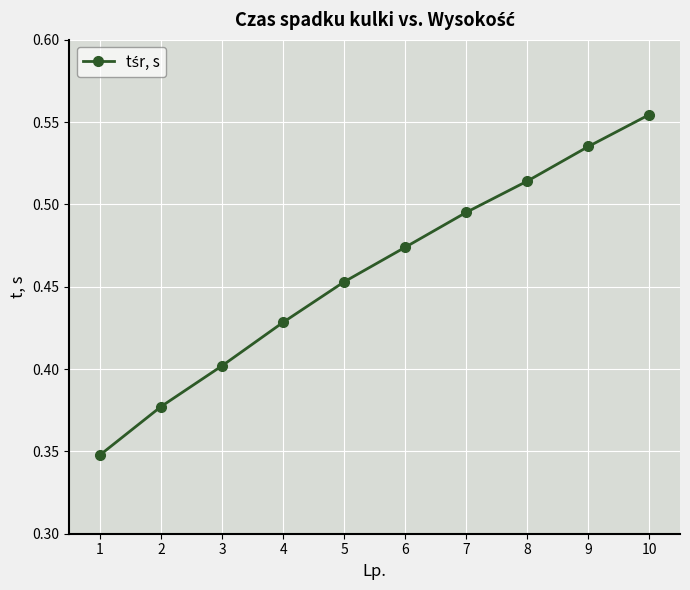

Rank the categories by value from highest to lowest.

10, 9, 8, 7, 6, 5, 4, 3, 2, 1